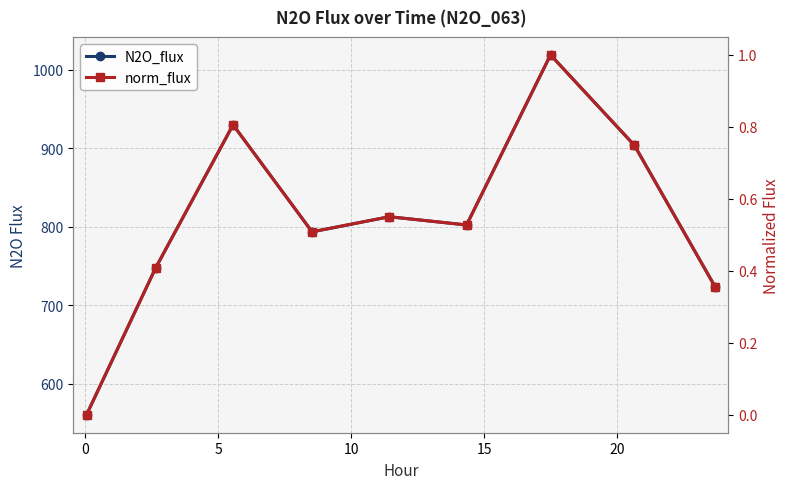

The value of norm_flux at 10 is 0.1. True or false?

False